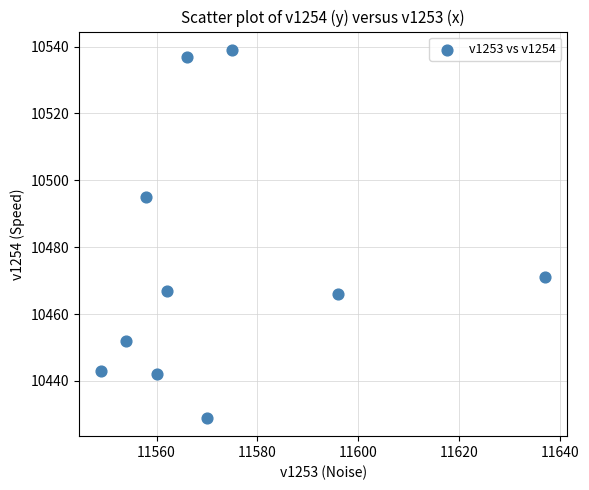

What is the average X value?

11573